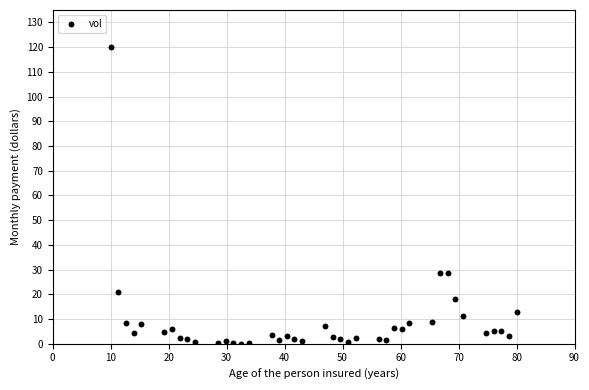

What is the range of Y values (max minus min)?

119.9